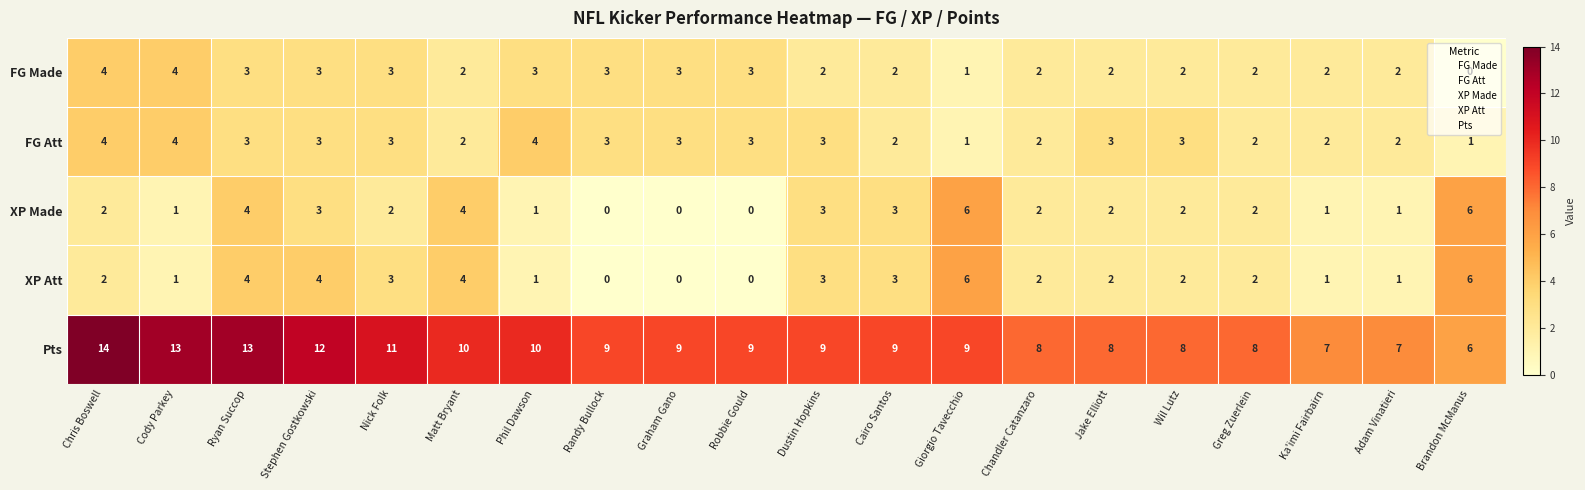

Which series has the largest total across all categories?

Pts